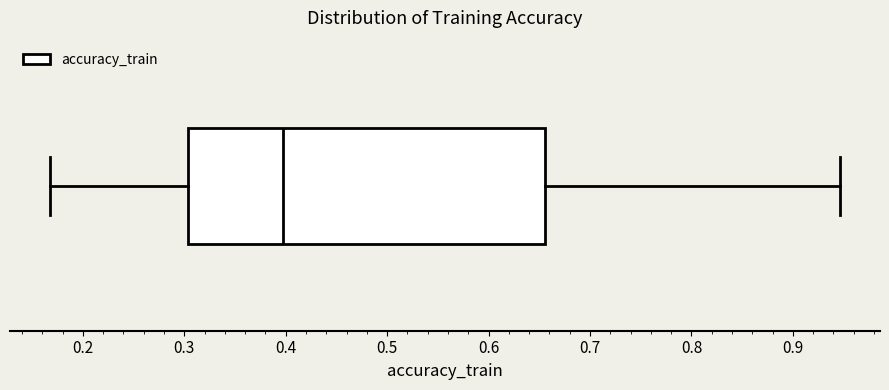

Read this box plot against the x-axis: the position of the median line, the range covered by the box, and the ends of both whiskers. The values are not printed on the chart, so give them approximately, as read against the axis.

median 0.40, box 0.30 to 0.66, whiskers 0.17 to 0.95